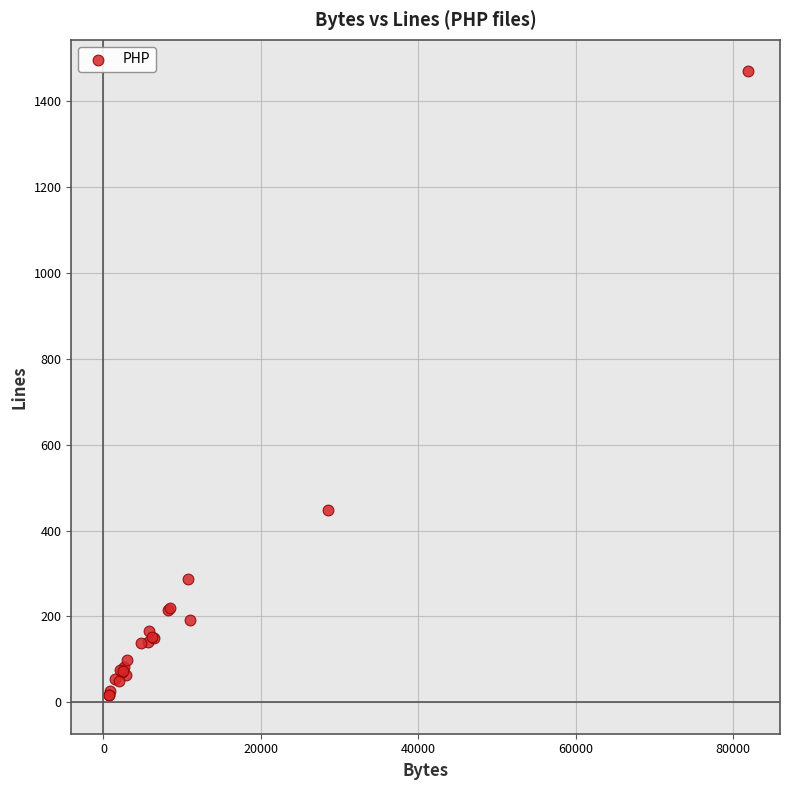

What Y value in the scatter plot is closest to 743?

448